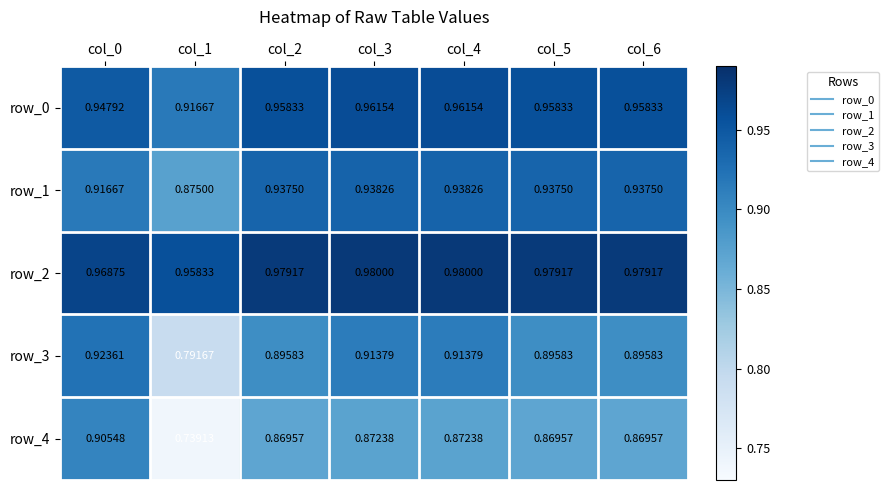

Is the value of row_2 at col_3 greater than the value of row_4 at col_5?

Yes